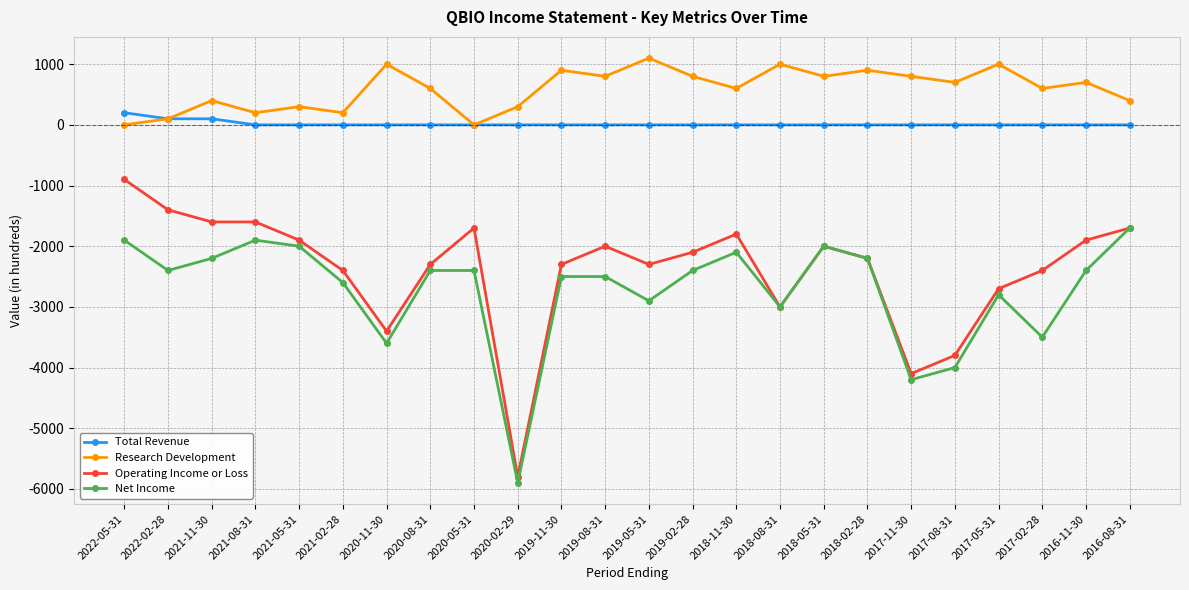

How many distinct data groups are displayed?

4